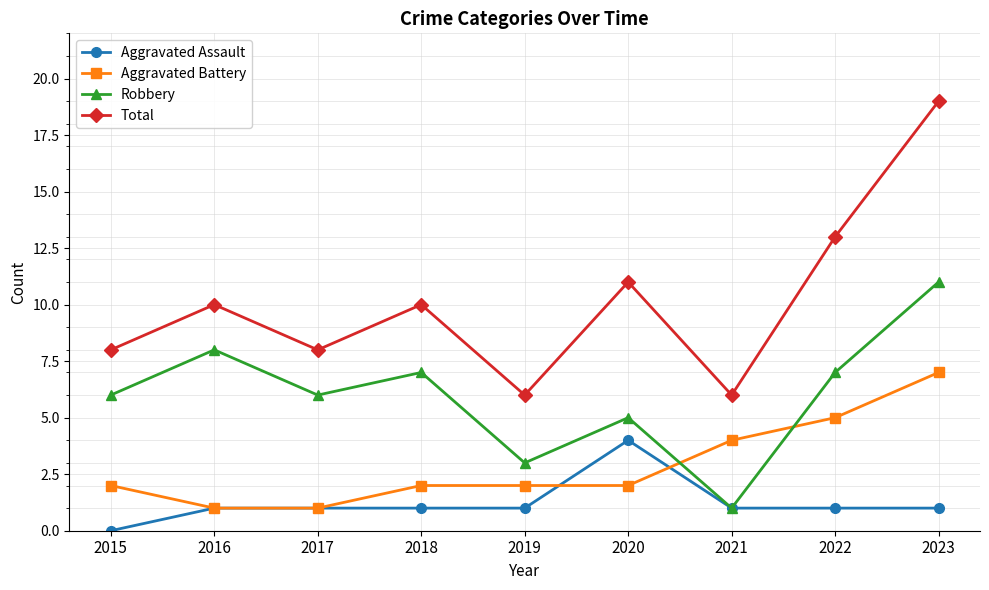

In Robbery, how many points are higher than both neighbors (excluding endpoints)?

3